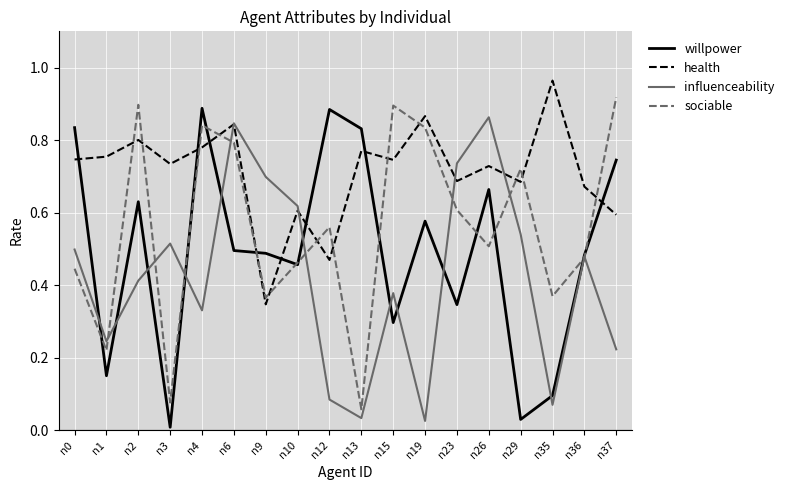

Where do health and sociable first cross each other?

n1 and n2